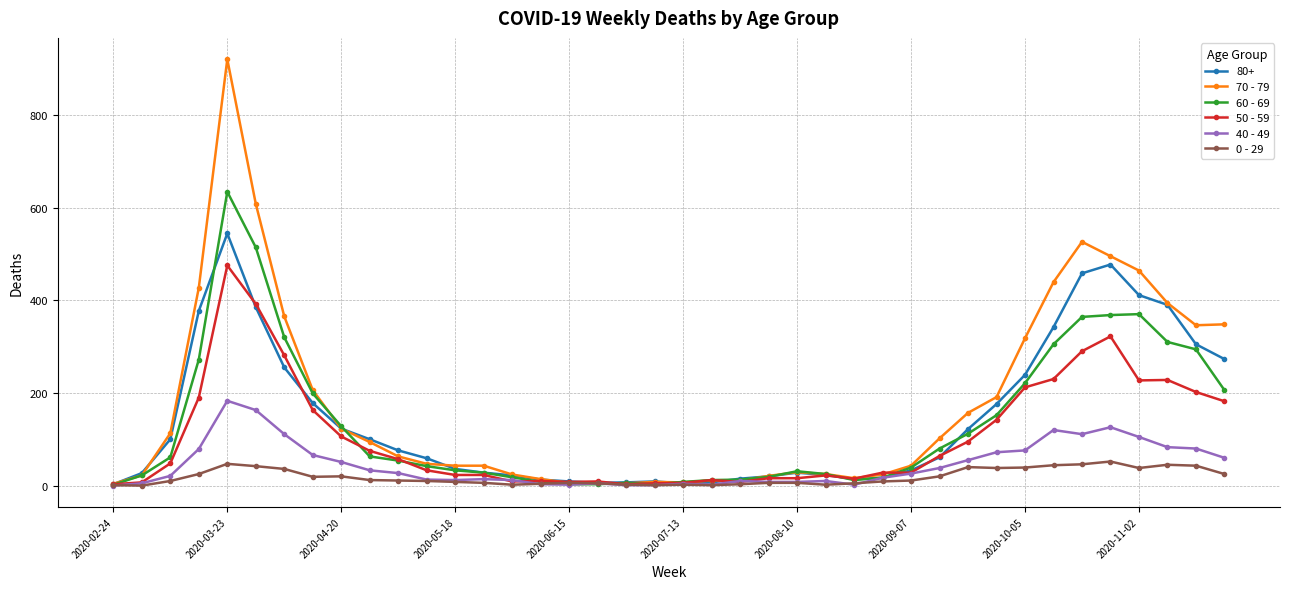

What is the greatest value displayed?

920